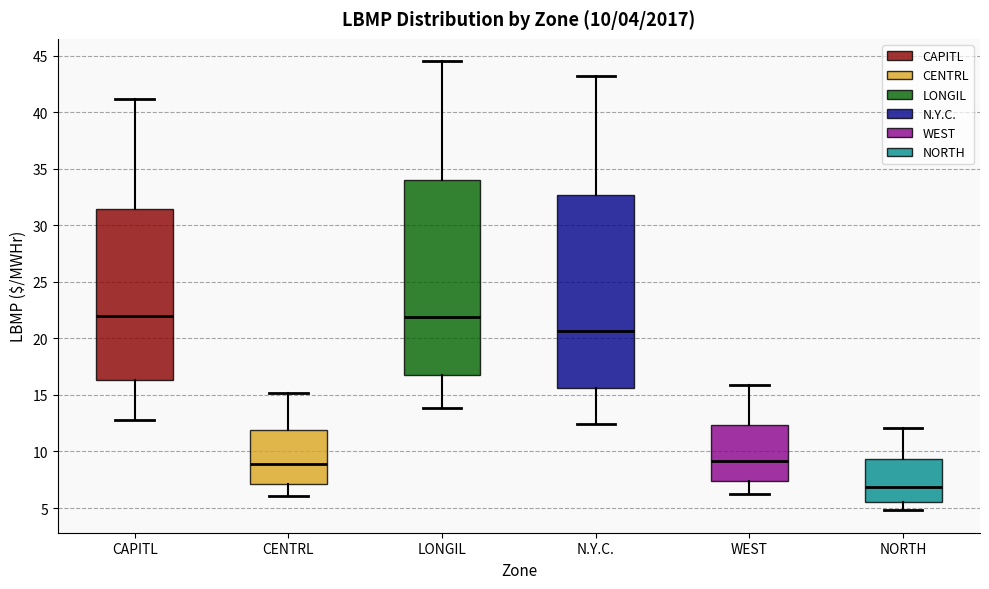

Which box's median line is the lowest?

NORTH